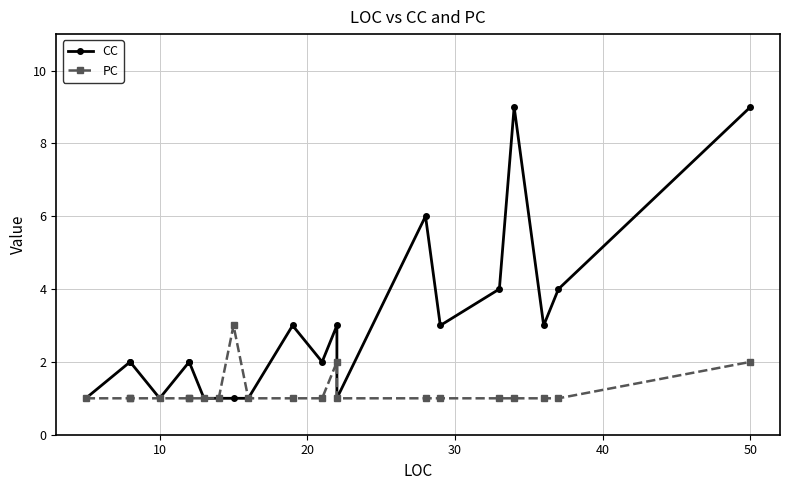

How many data points does each series have?

21